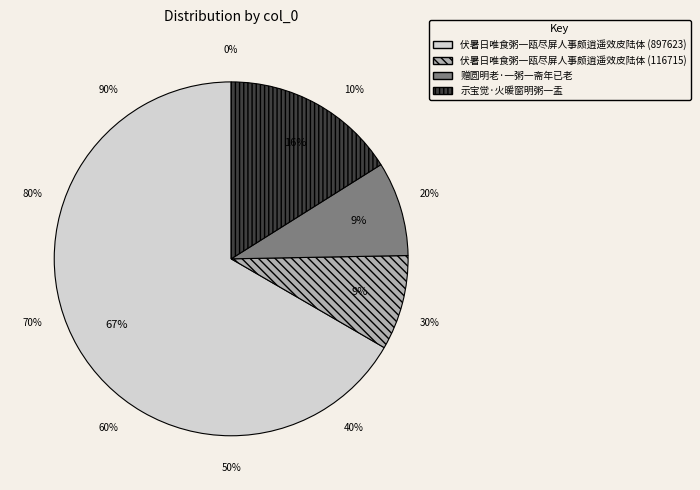

Is 示宝觉·火暖窗明粥一盂 the majority of the pie?

No